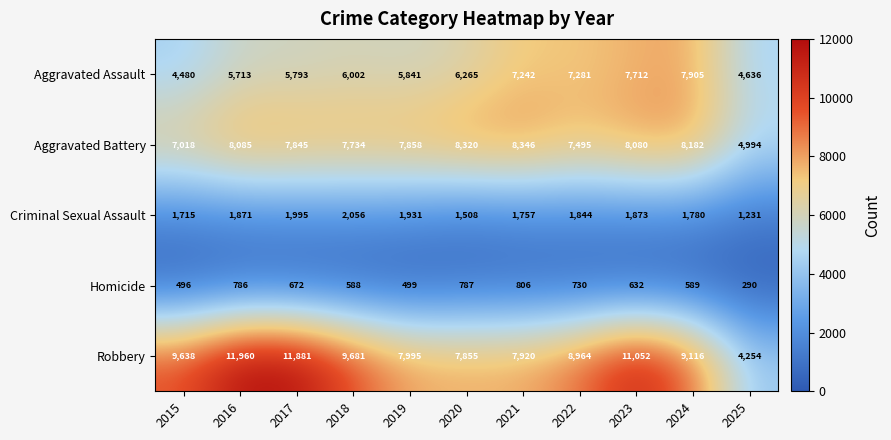

At which category is the sum across all series the highest?

2023